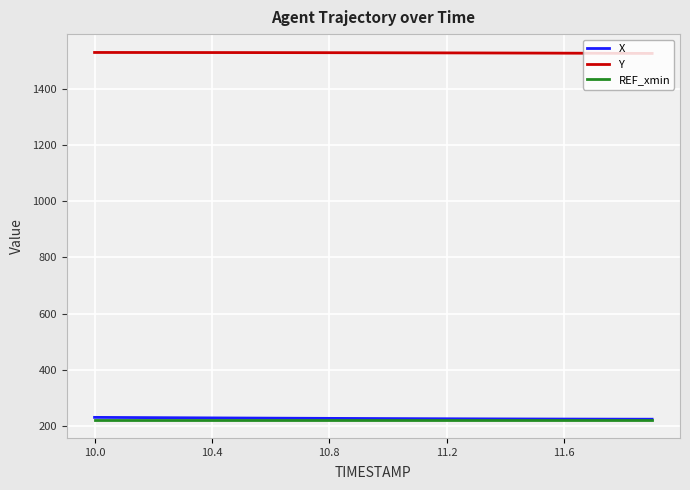

How many categories are shown in the chart?

20